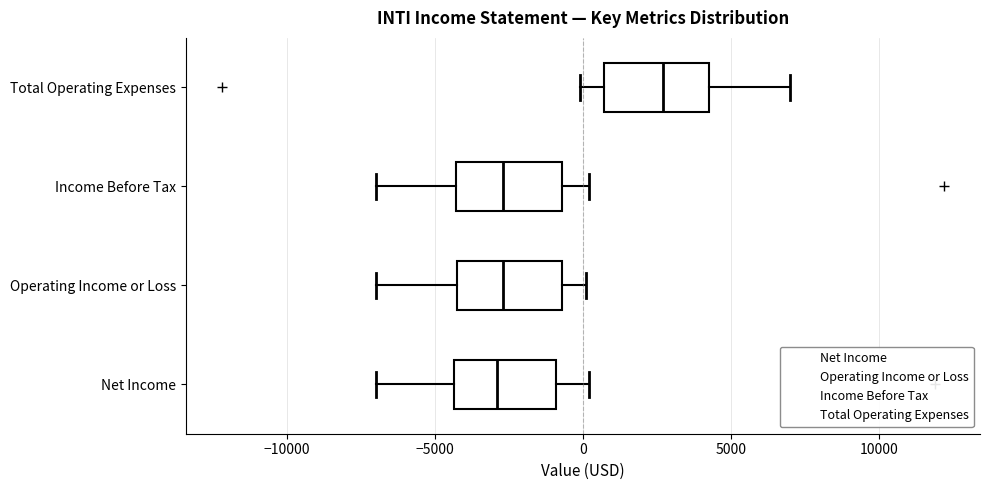

Reading bottom to top, transcribe this box plot: for each box, give where its median line is, the range the box spans, and where its two whiskers end, as read against the x-axis. The values are not printed on the chart, so give them approximately, as read against the axis.

Net Income: median -3000, box -4500 to -1000, whiskers -7000 to 0
Operating Income or Loss: median -2500, box -4000 to -500, whiskers -7000 to 0
Income Before Tax: median -2500, box -4500 to -500, whiskers -7000 to 0
Total Operating Expenses: median 2500, box 500 to 4500, whiskers 0 to 7000